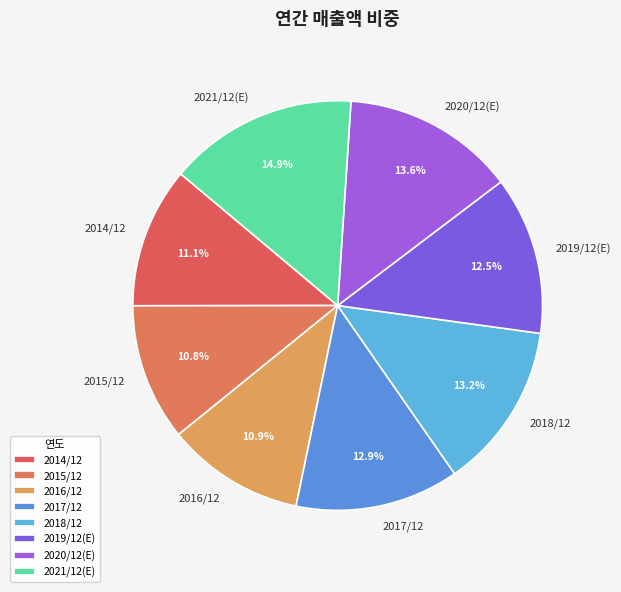

How many slices are in this pie chart?

8